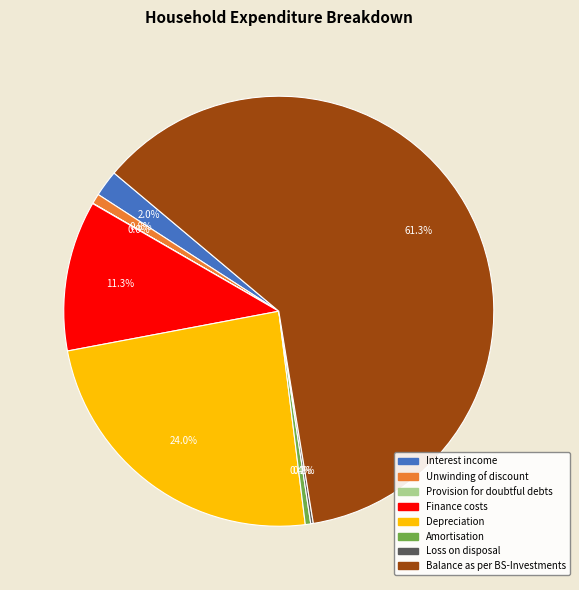

True or false: Unwinding of discount accounts for 15% of the total.

False